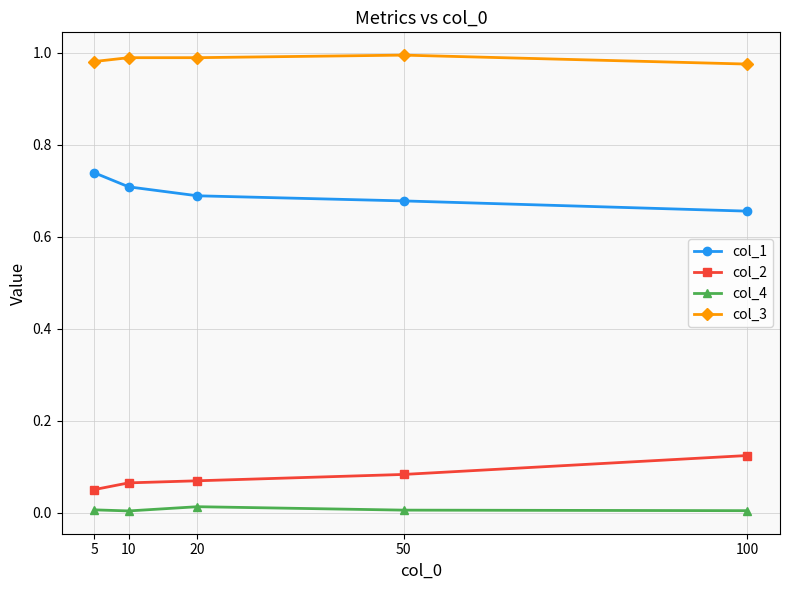

Is this an area chart (filled region under the line)?

No